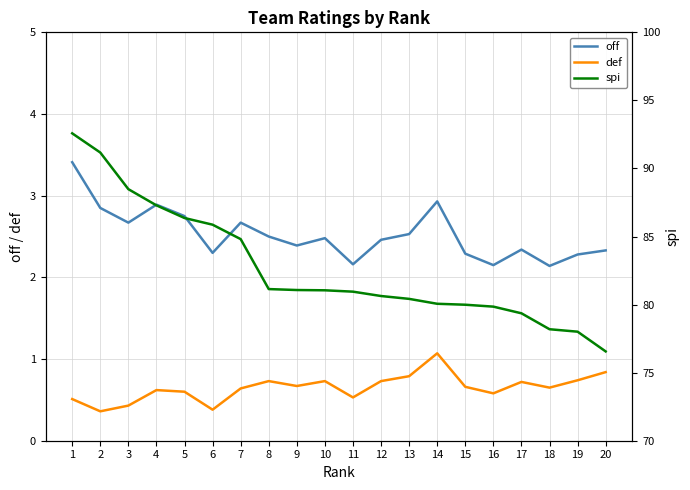

How many categories are shown in the chart?

20